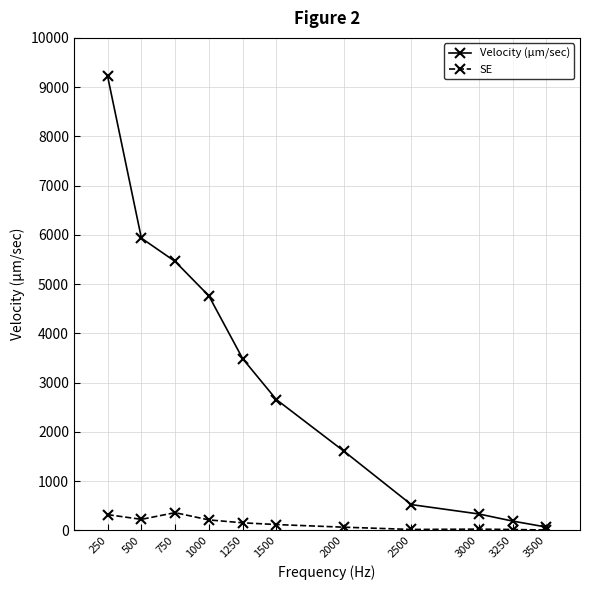

What are all the series names shown in the legend?

Velocity (µm/sec), SE